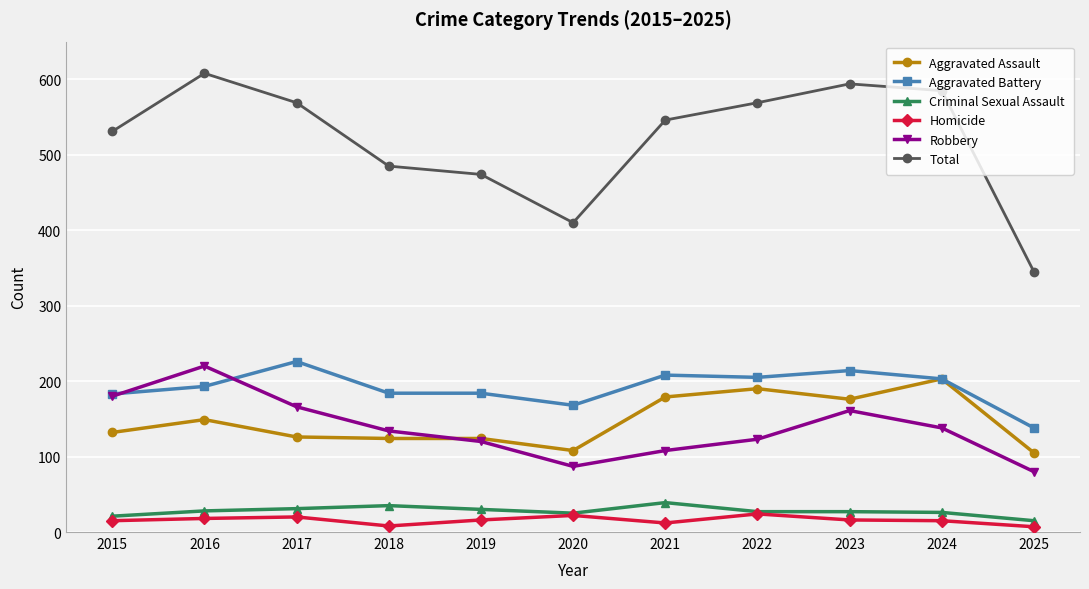

What are all the series names shown in the legend?

Aggravated Assault, Aggravated Battery, Criminal Sexual Assault, Homicide, Robbery, Total